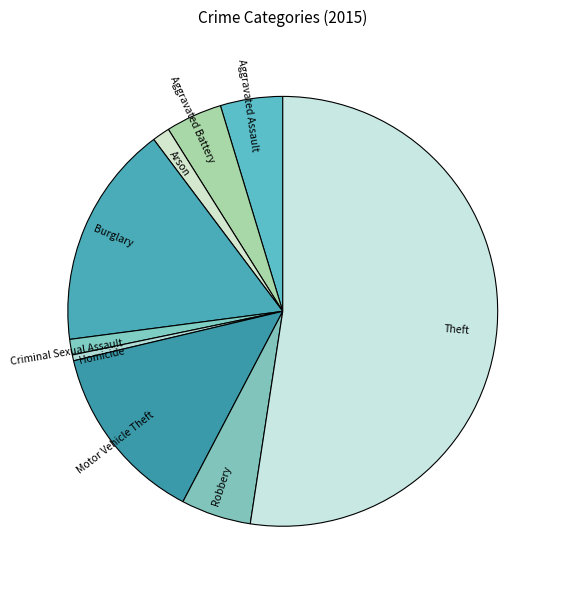

Which category accounts for the majority?

Theft